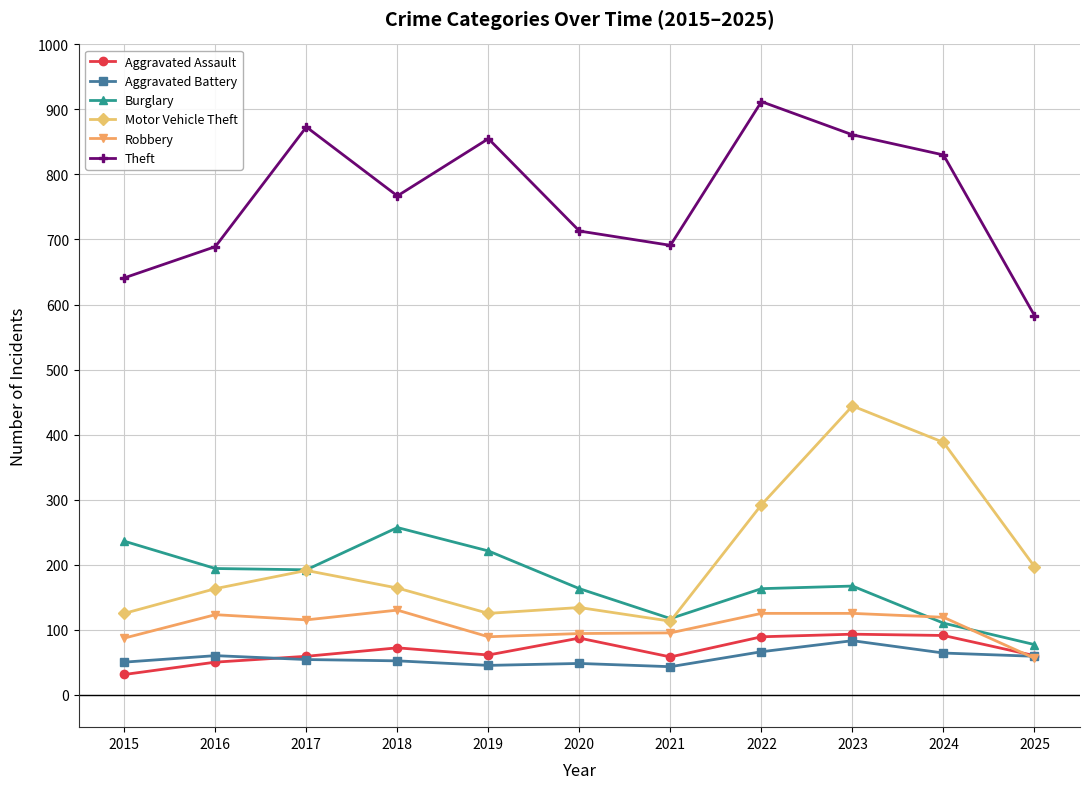

Where do Burglary and Robbery first cross each other?

2023 and 2024